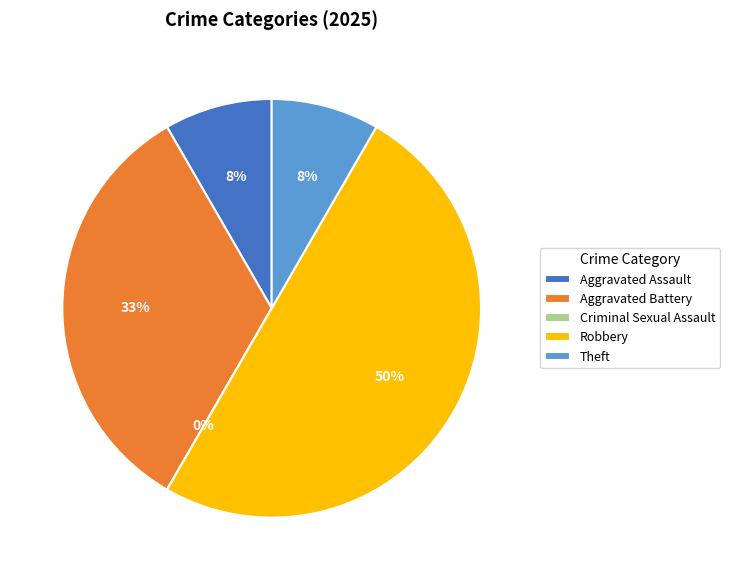

To the nearest percent, what is the difference between the Aggravated Battery and Criminal Sexual Assault slice percentages?

33%